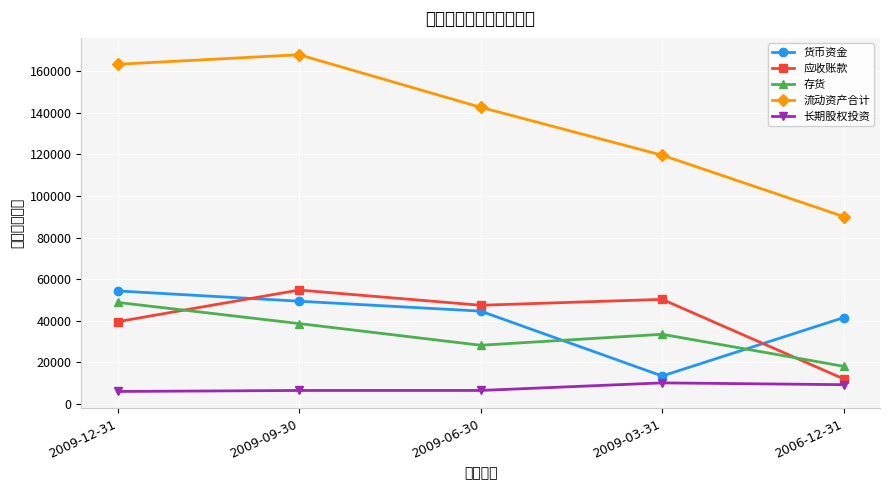

What is the total value across all series at 2009-03-31?

226956